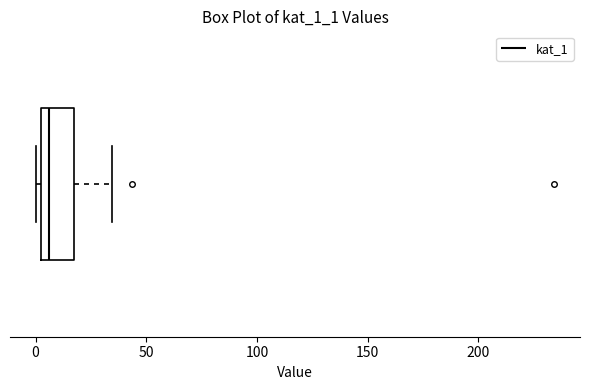

Read this box plot against the x-axis: the position of the median line, the range covered by the box, and the ends of both whiskers. The values are not printed on the chart, so give them approximately, as read against the axis.

median 5 (just right of the box's left edge), box 5 to 15, whiskers 0 to 35